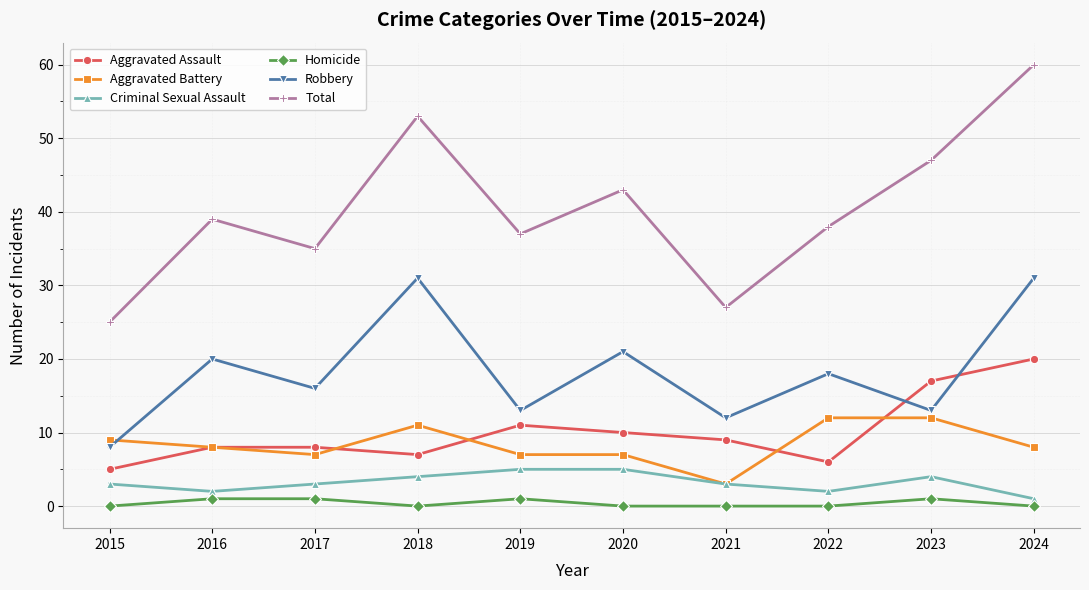

What is the difference between the second highest and second lowest values in the Robbery series?

19